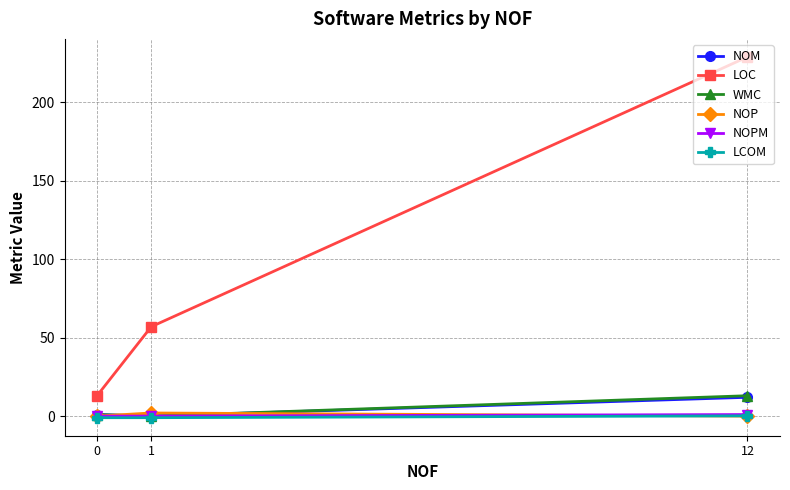

True or false: LOC has a value of 3.3 at 0.

False